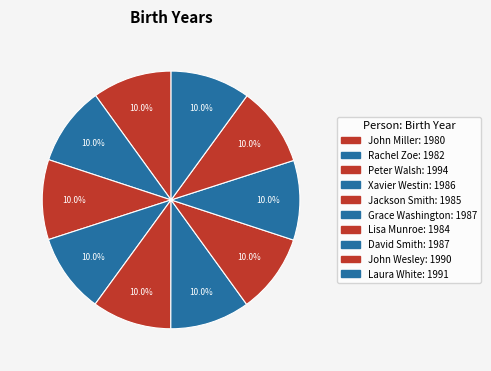

To the nearest percent, what percentage of the pie is Grace Washington?

10%